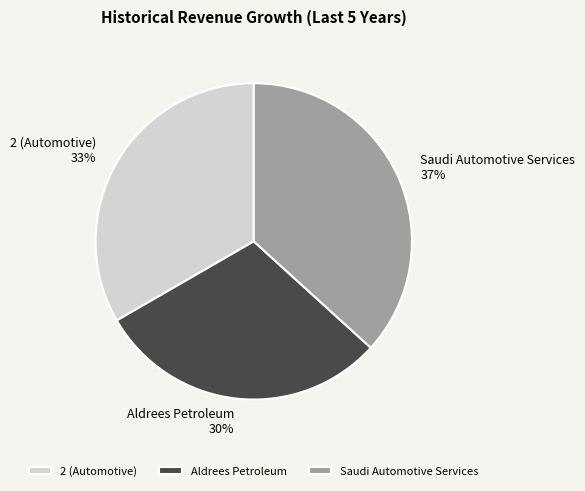

To the nearest percent, what is the combined percentage of Saudi Automotive Services and Aldrees Petroleum?

67%